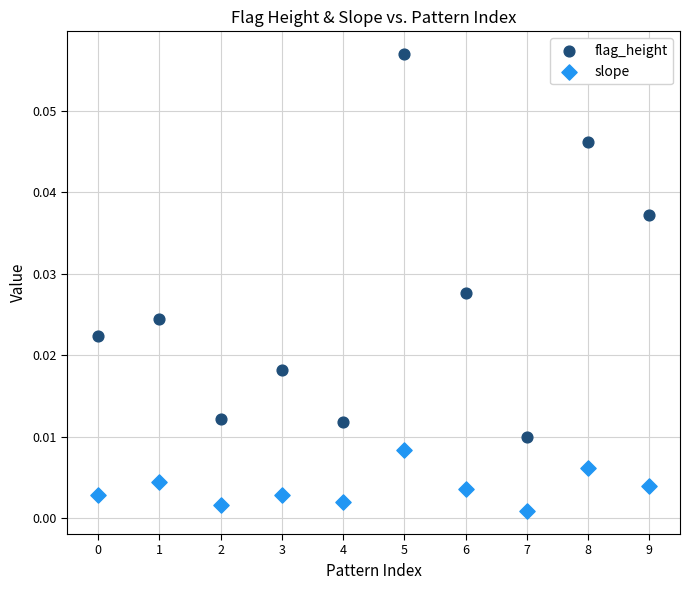

Which series reaches the maximum Y coordinate?

flag_height